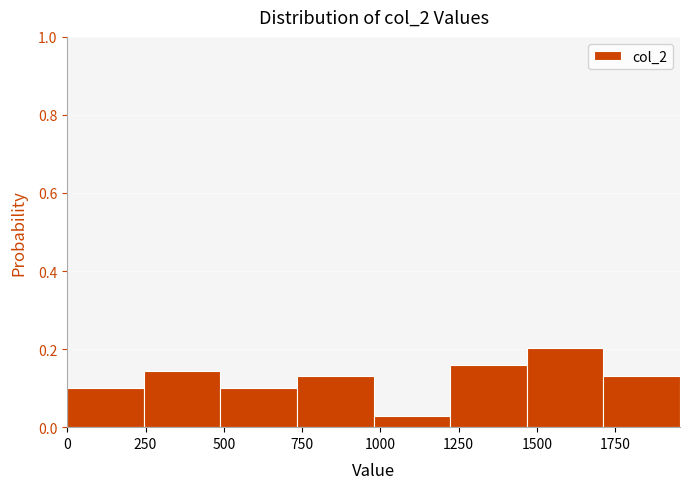

How tall is the bar that spans 0 to 250 on the x-axis? Neither the bar edges nor the heights are printed on the chart, so give them approximately, as read against the axes.

0.10